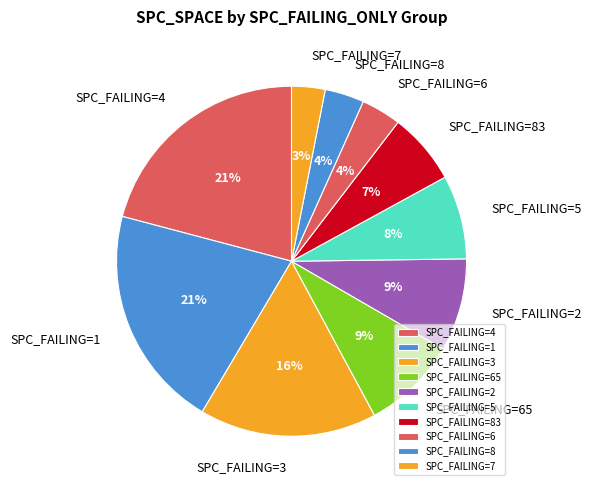

How many slices are in this pie chart?

10